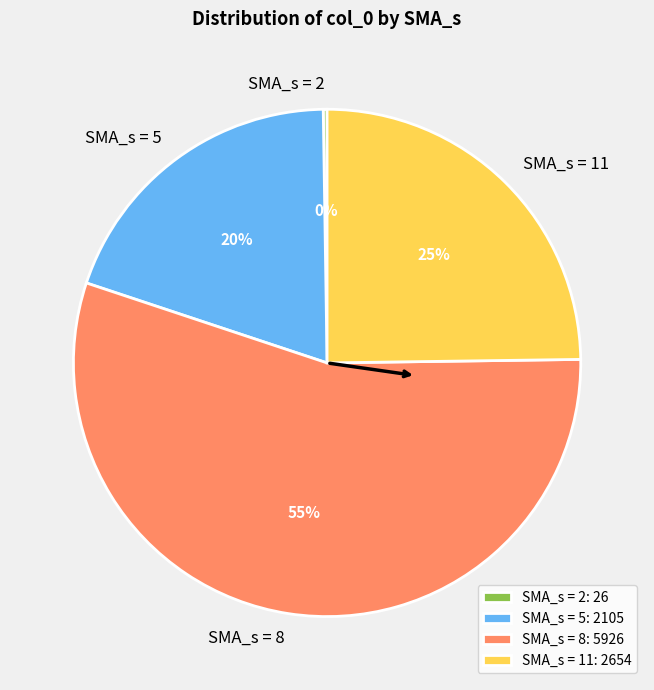

Between SMA_s = 11: 2654 and SMA_s = 5: 2105, which is larger?

SMA_s = 11: 2654